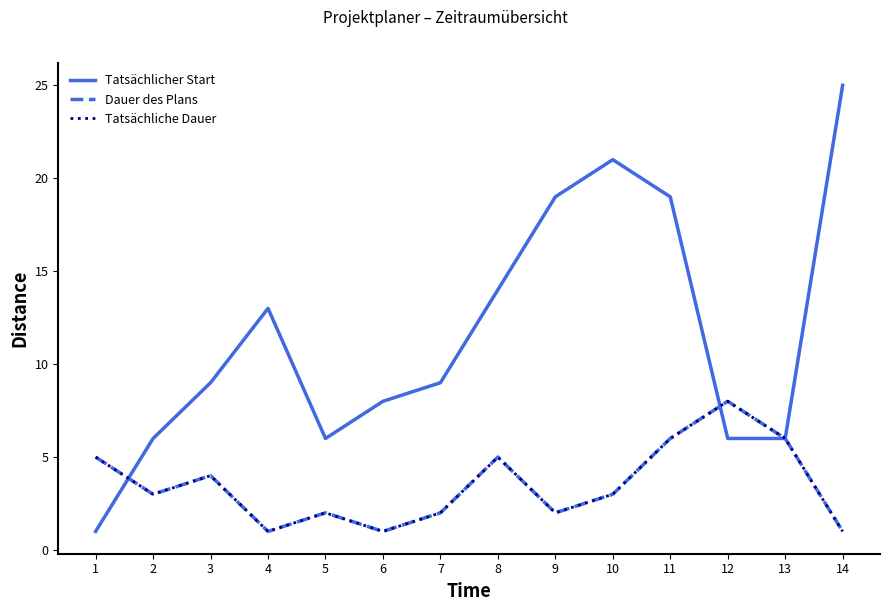

The value of Tatsächliche Dauer at 3 is 4. True or false?

True